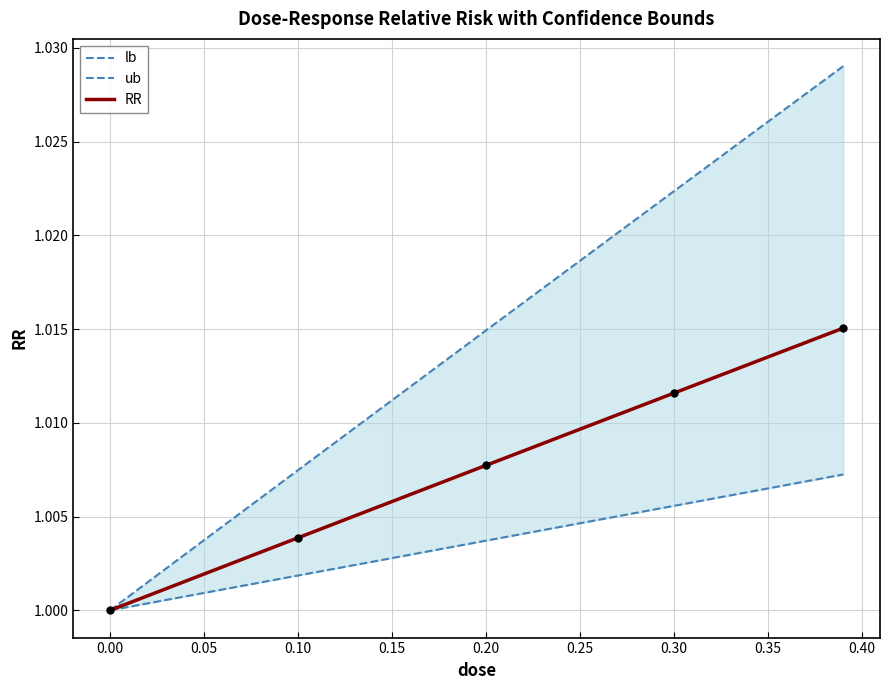

At 0.15, list the series in order from largest to smallest.

ub, RR, lb